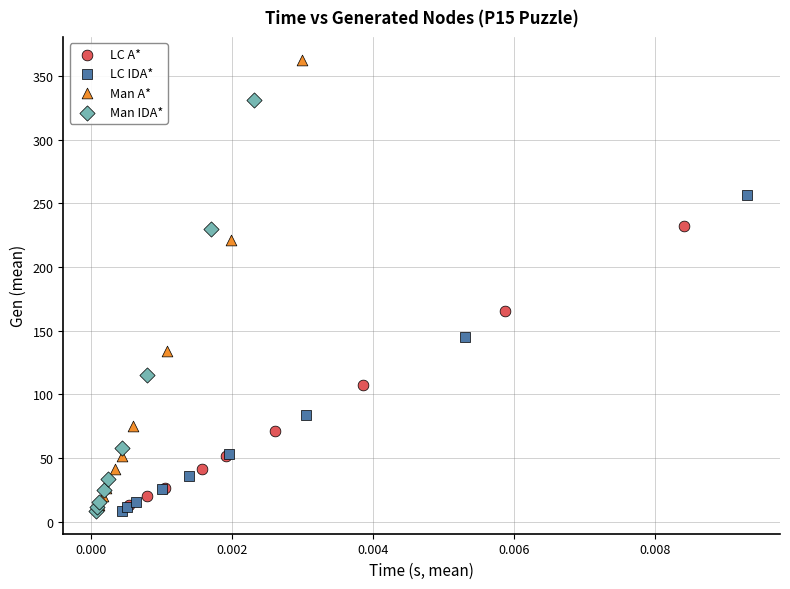

Which series has the widest spread of Y values?

Man A*